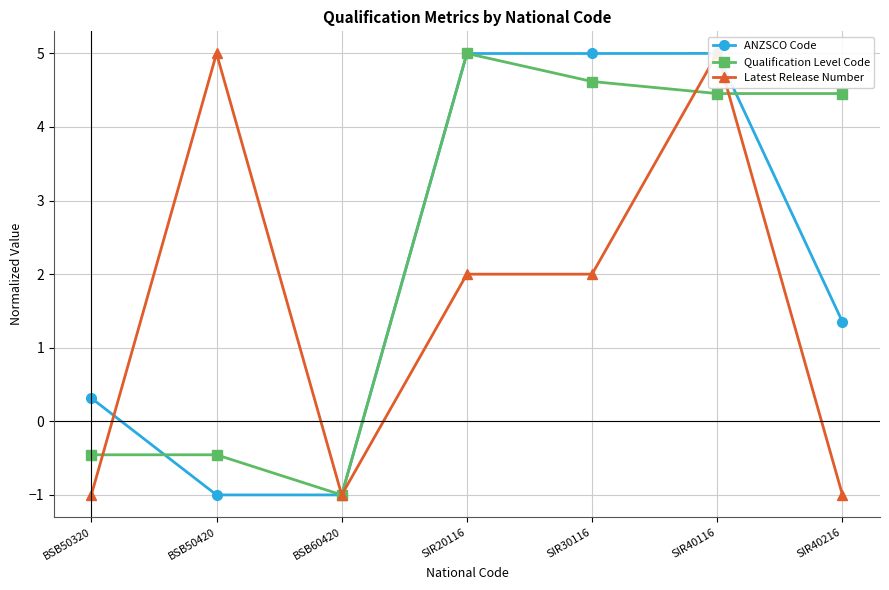

Which label corresponds to the largest value in the chart?

SIR40116